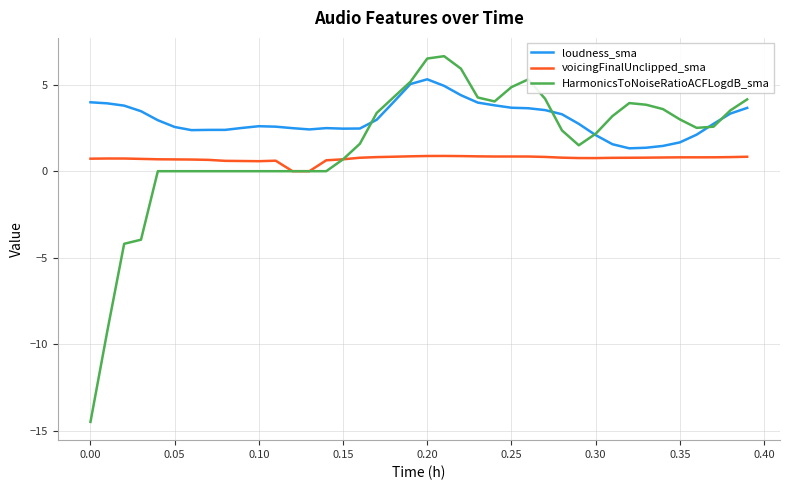

What is the smallest value displayed?

-14.5